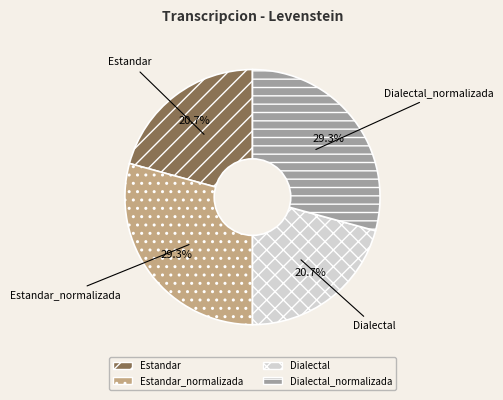

Does any single category account for the majority?

No